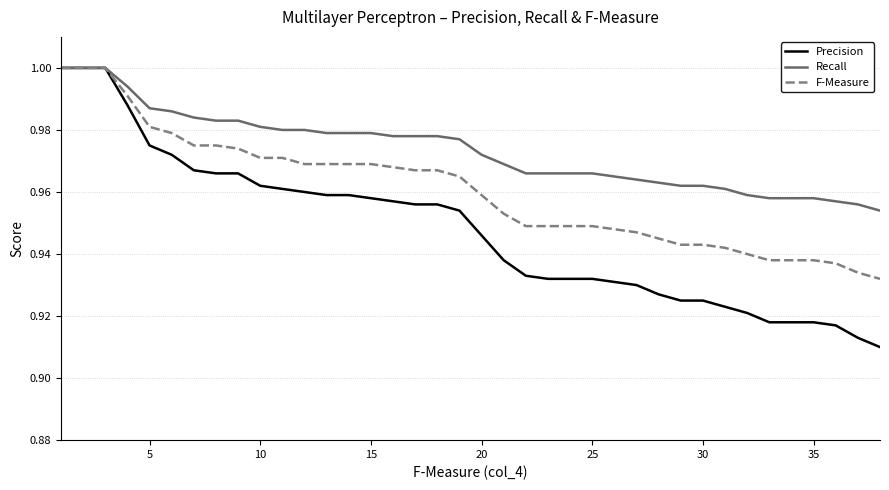

At how many categories does at least one series exceed 0?

38